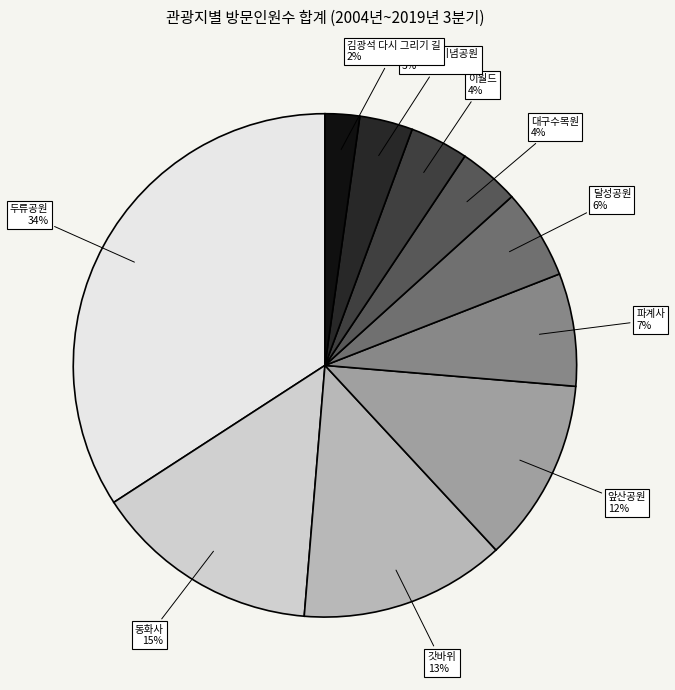

Is the sum of 앞산공원 and 이월드 greater than half?

No